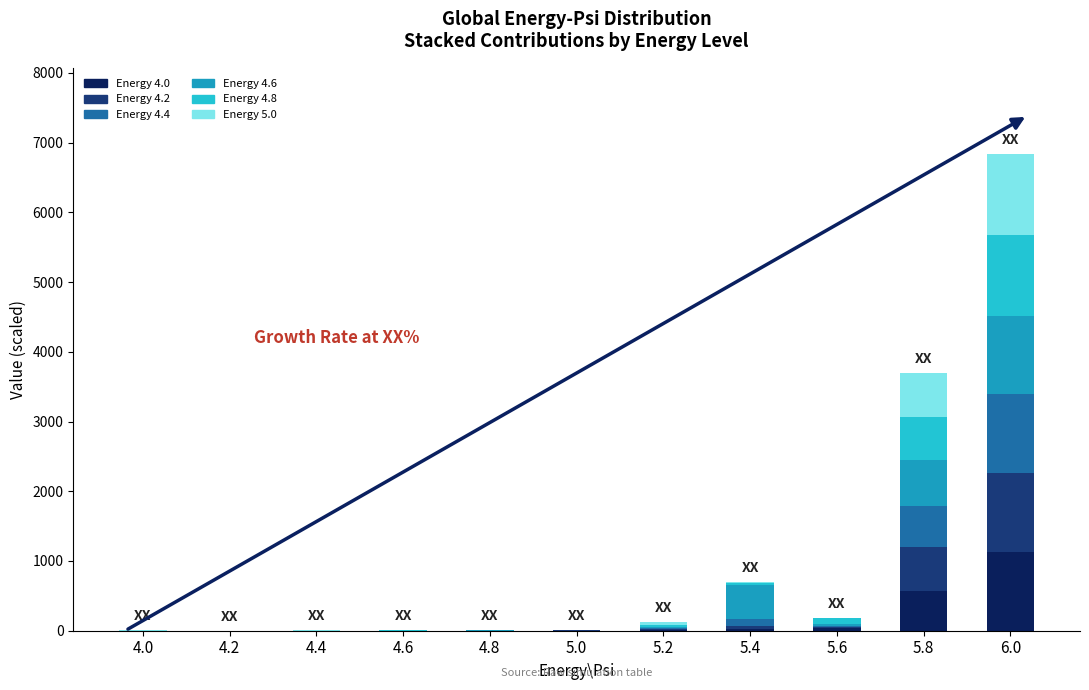

What is the total value across all series at 5.8?

3698.0